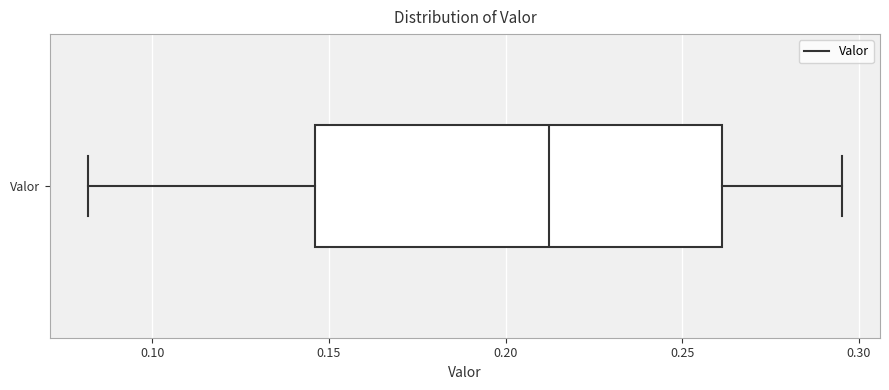

Transcribe this box plot: give where the median line is, the range the box spans, and where the two whiskers end, as read against the x-axis. The values are not printed on the chart, so give them approximately, as read against the axis.

median 0.210, box 0.145 to 0.260, whiskers 0.080 to 0.295